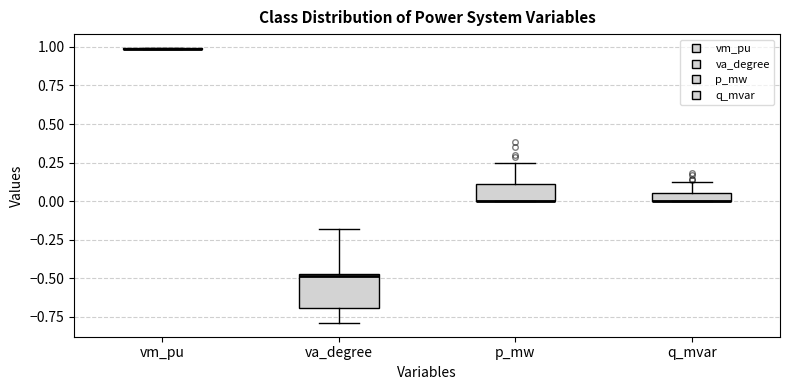

Where does the upper whisker of the box for va_degree end on the y-axis? The values are not printed on the chart, so give them approximately, as read against the axis.

-0.20